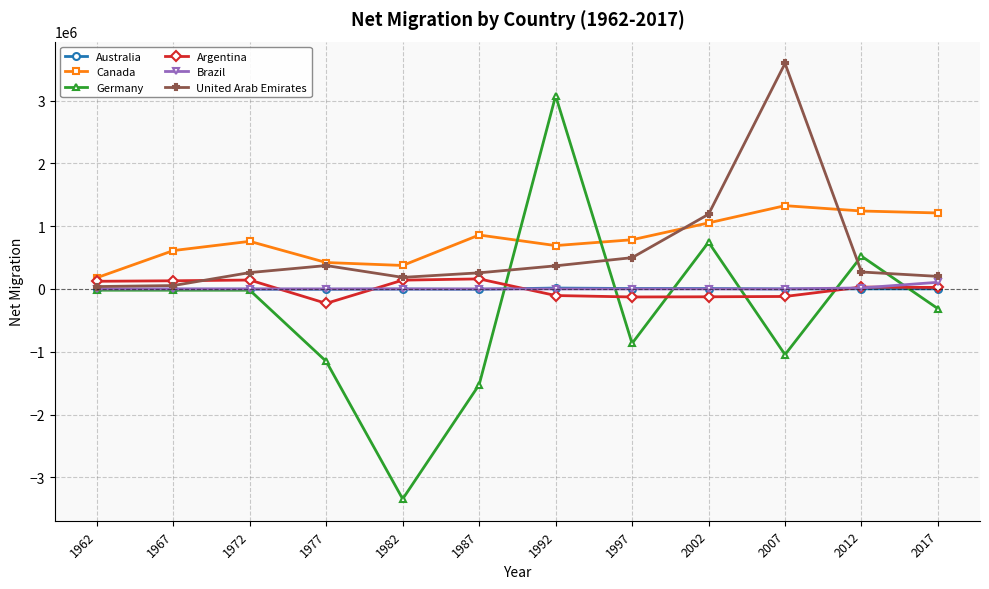

What is the difference between the second highest and second lowest values in the Canada series?

867477